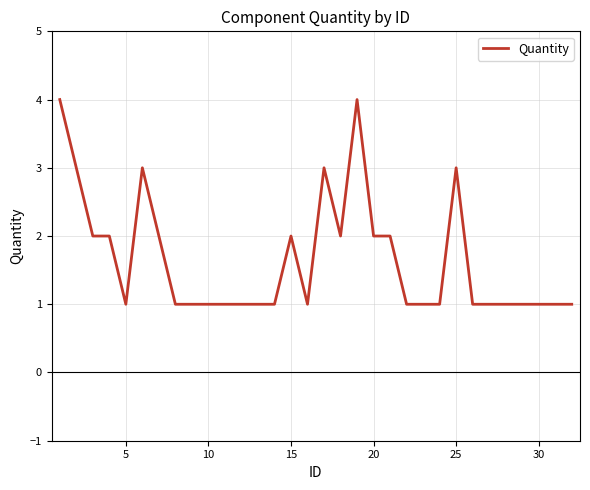

What is the difference between the maximum and minimum values?

3